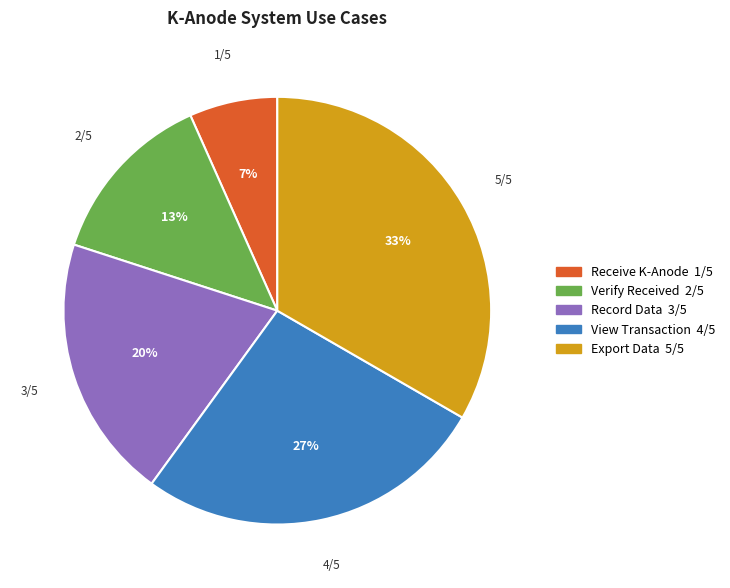

To the nearest percent, what is the combined percentage of Export Data and View Transaction?

60%